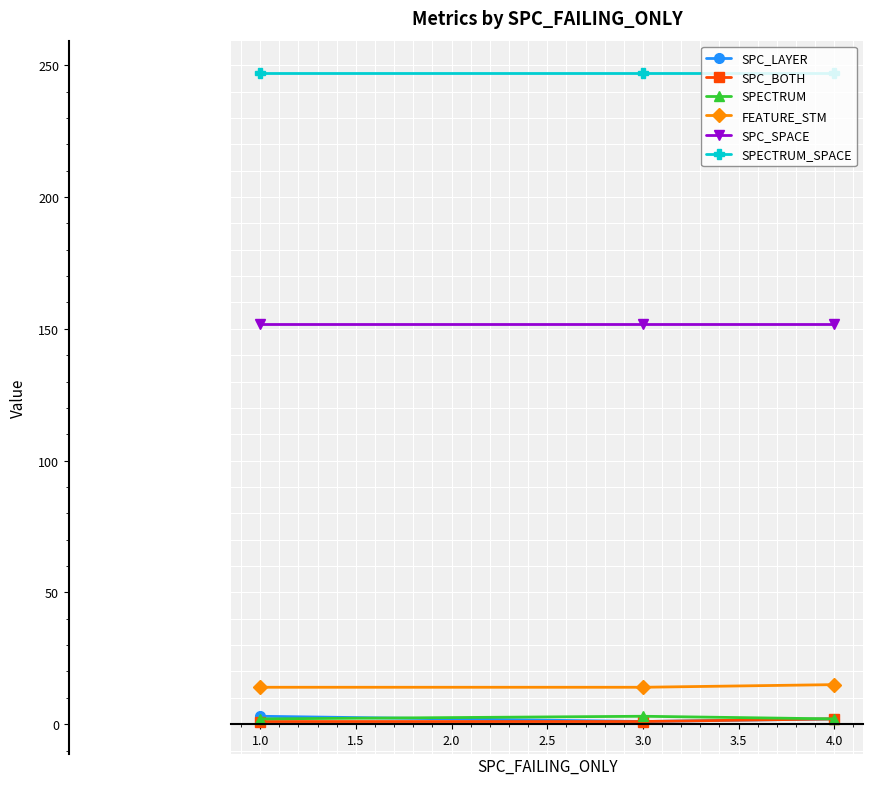

Is this an area chart (filled region under the line)?

No